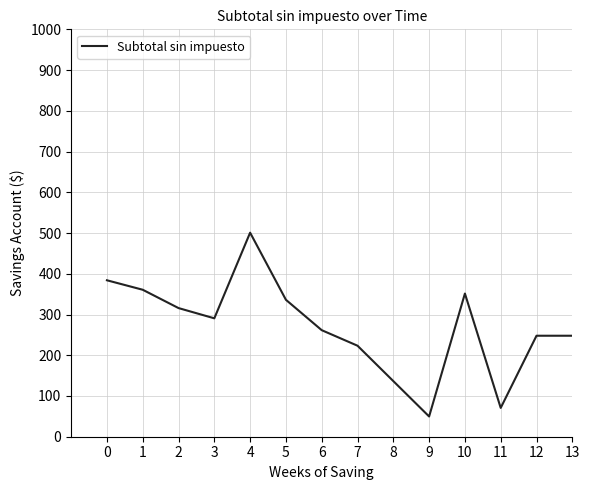

Reading right to left, transcribe all the data shown in this chart.

247.9	247.9	70.7	351.4	49.7	136.5	223.4	261.5	336.1	500.9	290.6	315.8	360.8	384.0